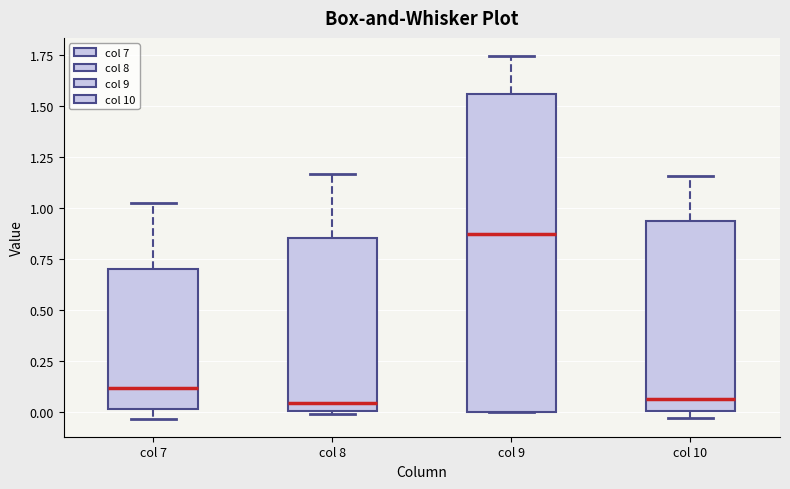

Reading left to right, read every box against the y-axis: the position of its median line, the range the box covers, and the ends of its whiskers. The values are not printed on the chart, so give them approximately, as read against the axis.

col 7: median 0.10, box 0.00 to 0.70, whiskers -0.05 to 1.05
col 8: median 0.05, box 0.00 to 0.85, whiskers 0.00 (just below the box's lower edge) to 1.15
col 9: median 0.85, box 0.00 to 1.55, whiskers 0.00 to 1.75
col 10: median 0.05, box 0.00 to 0.95, whiskers -0.05 to 1.15